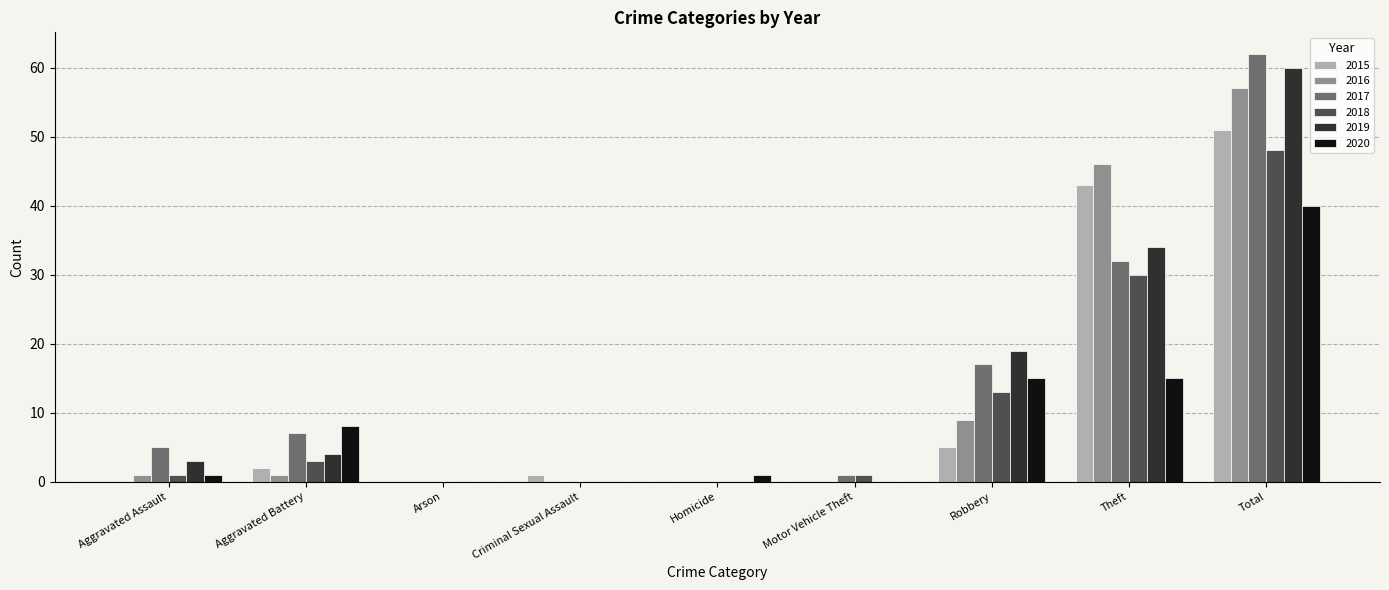

Reading left to right, what are all the values shown in this chart?

2015: 0	2	0	1	0	0	5	43	51
2016: 1	1	0	0	0	0	9	46	57
2017: 5	7	0	0	0	1	17	32	62
2018: 1	3	0	0	0	1	13	30	48
2019: 3	4	0	0	0	0	19	34	60
2020: 1	8	0	0	1	0	15	15	40